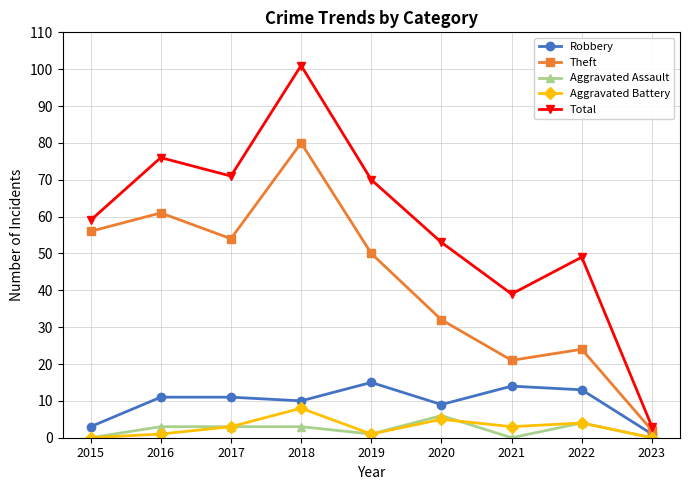

What is the greatest value displayed?

101